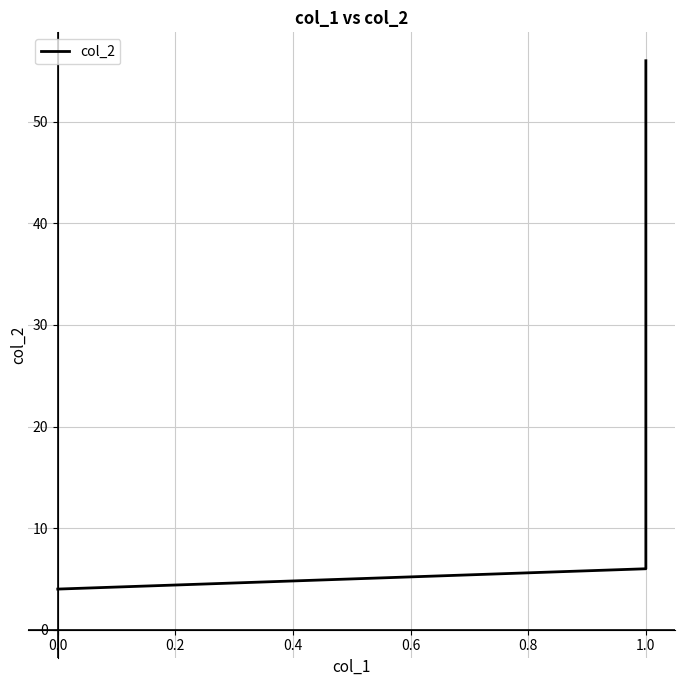

Is this an area chart (filled region under the line)?

No